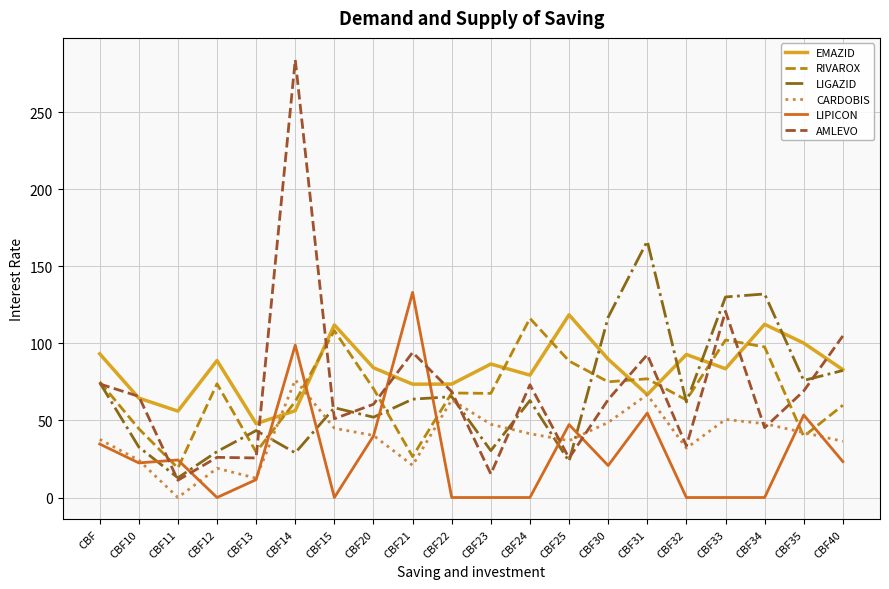

Between CBF and CBF11, which series saw the biggest shift?

AMLEVO